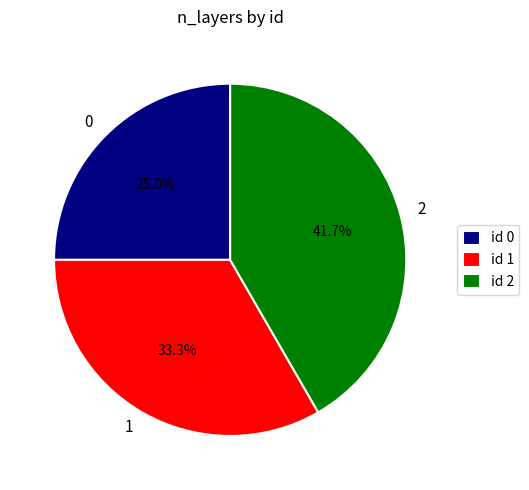

Which slice is the largest?

2